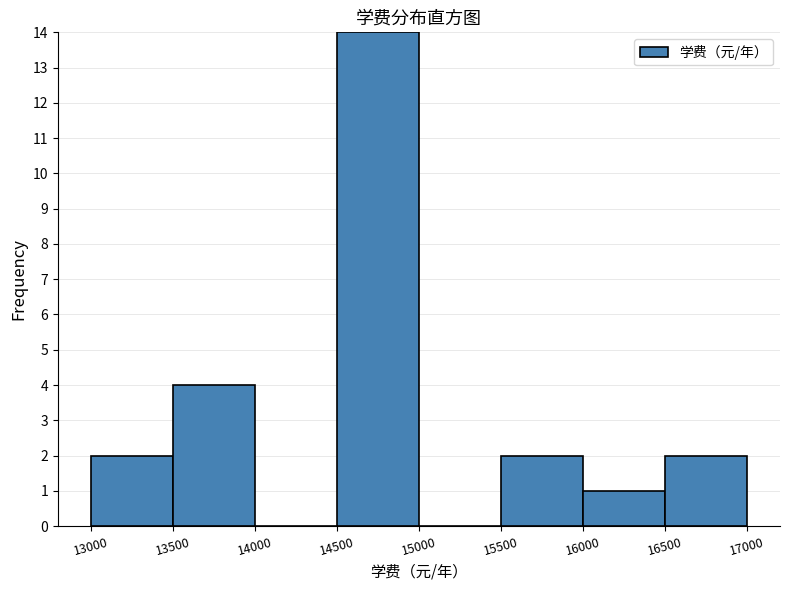

Reading left to right, list every bar in this chart as the range it spans on the x-axis followed by its height. The values are not printed on the chart, so give them approximately, as read against the axis.

13000 to 13500: 2
13500 to 14000: 4
14000 to 14500: 0
14500 to 15000: 14
15000 to 15500: 0
15500 to 16000: 2
16000 to 16500: 1
16500 to 17000: 2